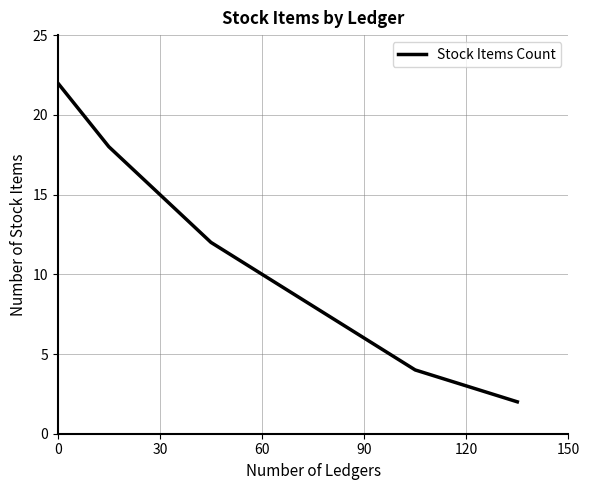

True or false: the data has more than 0 interior local peaks.

False